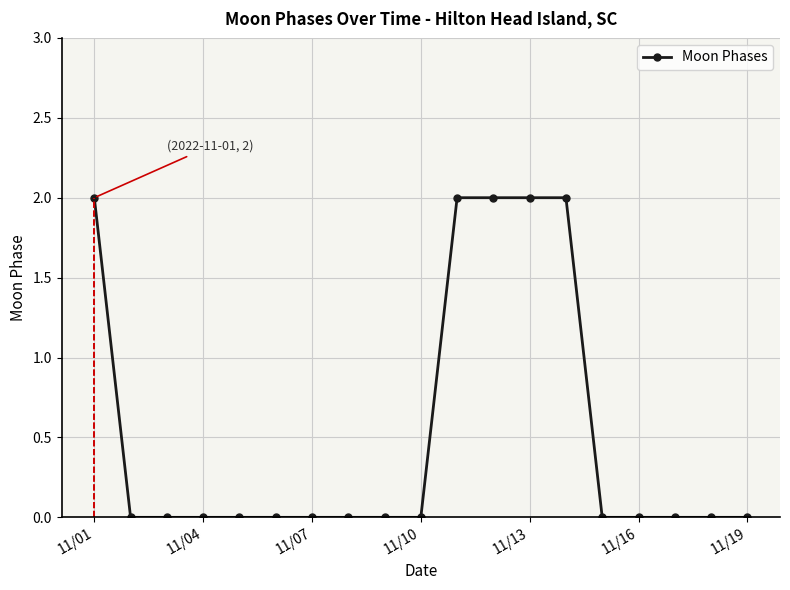

Reading left to right, extract all data points from this chart.

2	0	0	0	0	0	0	0	0	0	2	2	2	2	0	0	0	0	0